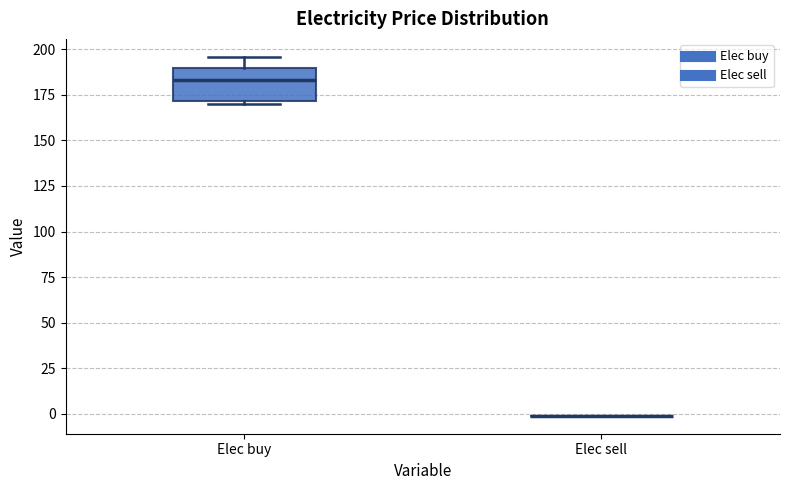

Reading left to right, read every box against the y-axis: the position of its median line, the range the box covers, and the ends of its whiskers. The values are not printed on the chart, so give them approximately, as read against the axis.

Elec buy: median 185, box 170 to 190, whiskers 170 (just below the box's lower edge) to 195
Elec sell: box collapsed to a line at 0, whiskers 0 to 0